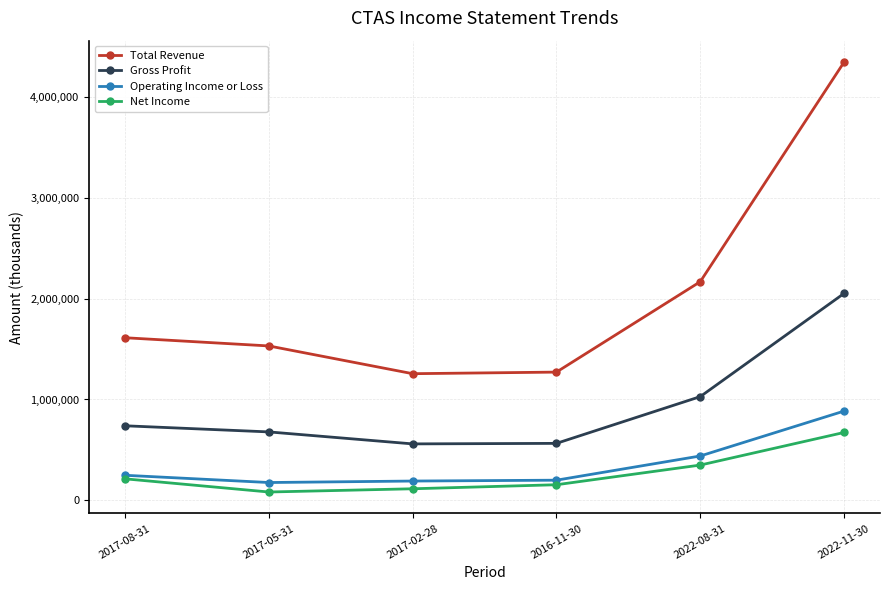

How many data points in Operating Income or Loss are less than 249100?

3